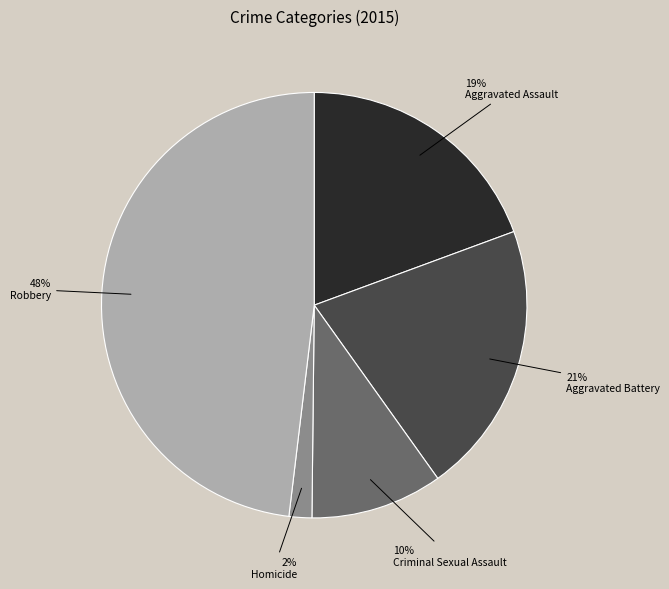

Does Aggravated Battery account for over 50% of the chart?

No